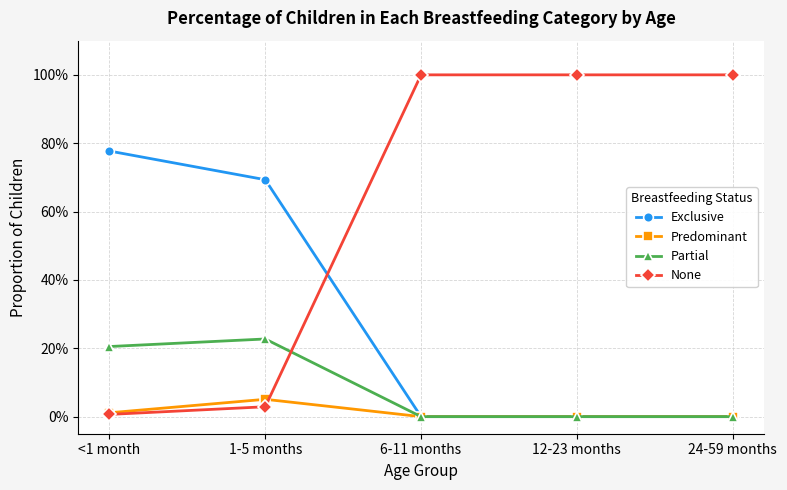

What is the total value across all series at 12-23 months?

1.0